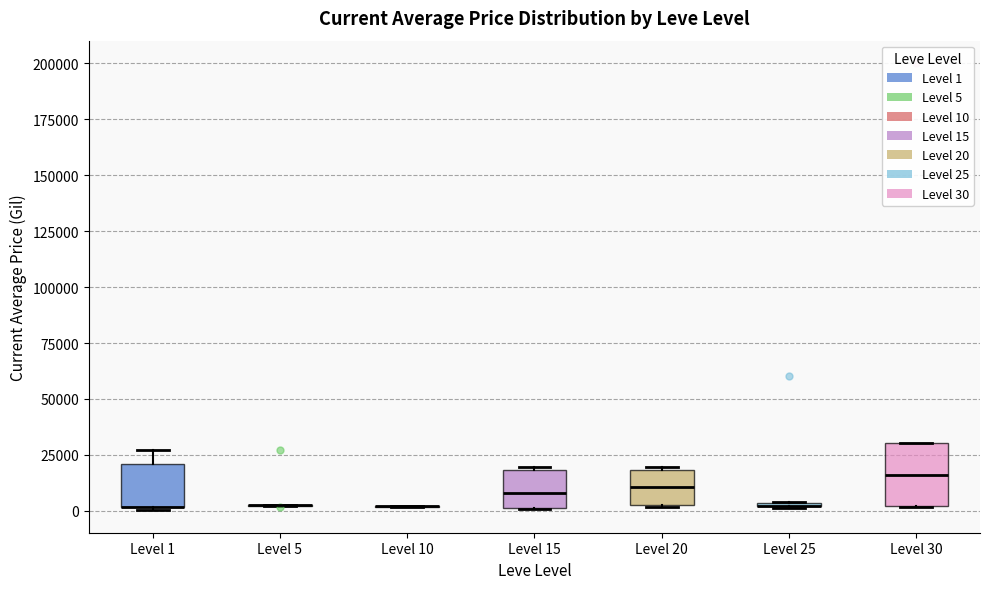

Which box is the tallest, from its lower edge to its upper edge?

Level 30